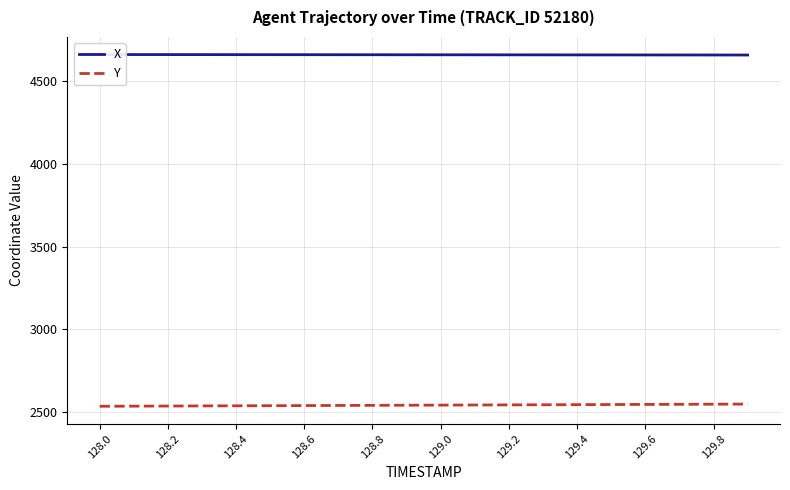

What is the value of the X point at the 14th from the left?

4658.4